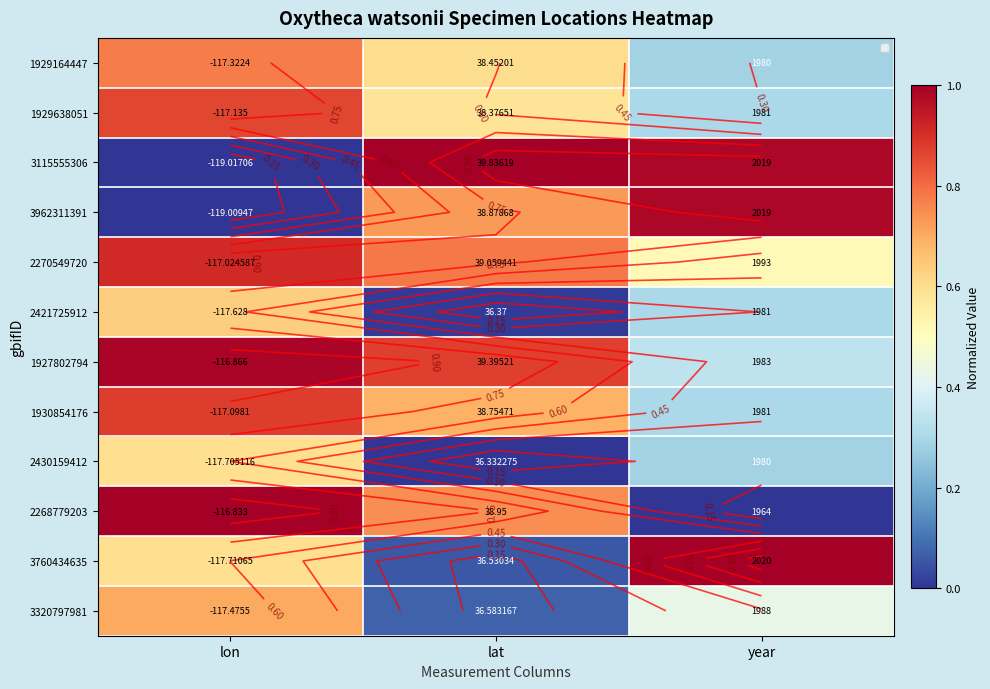

Is it true that 1929638051 equals 0.6 at lon?

False